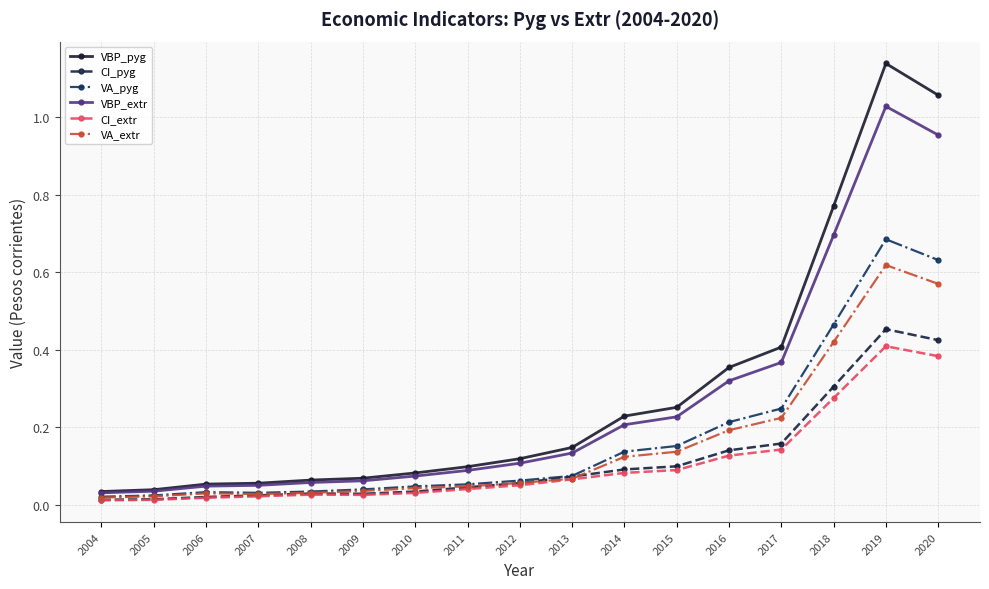

Is the value of VA_extr at 2008 greater than the value of VBP_pyg at 2011?

No